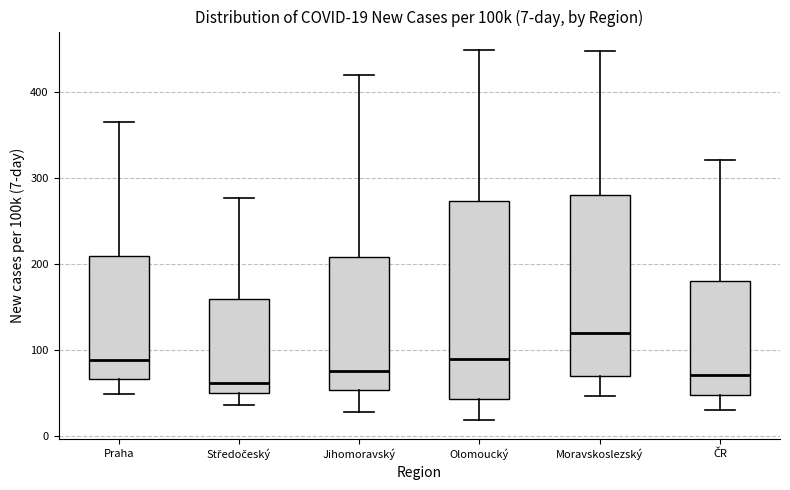

Which box is the tallest, from its lower edge to its upper edge?

Olomoucký